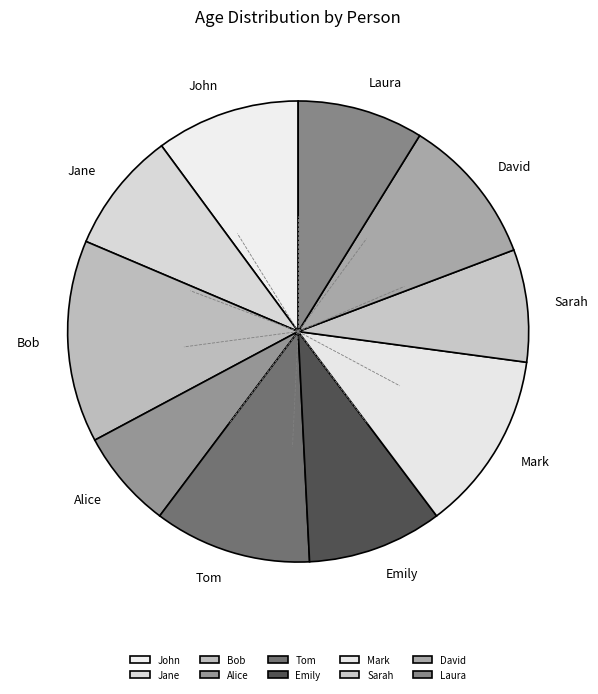

Which has a higher value, Emily or Jane?

Emily